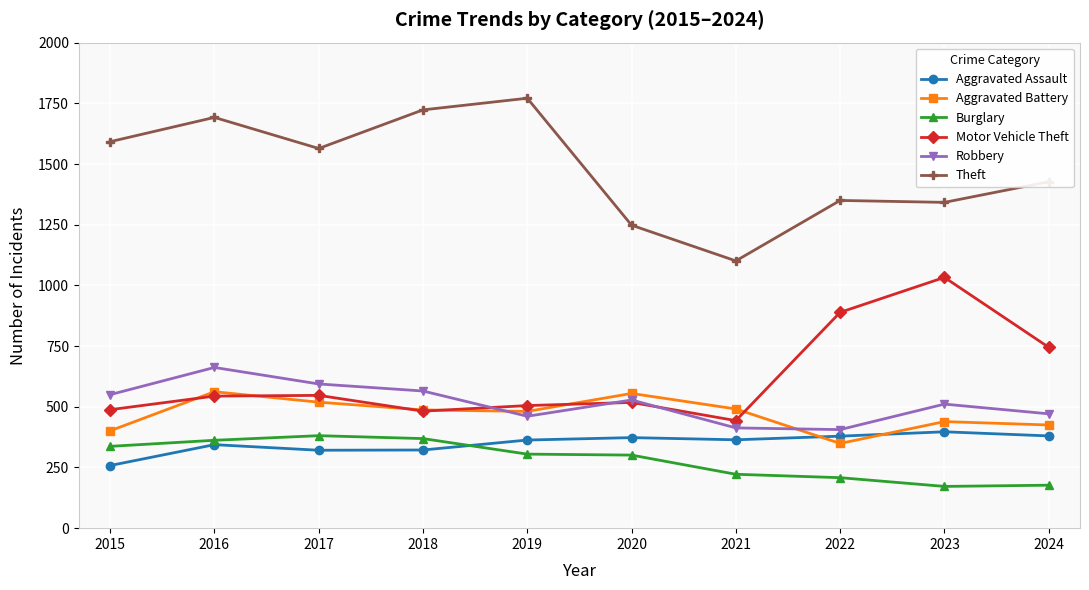

What is the maximum value for Robbery?

662